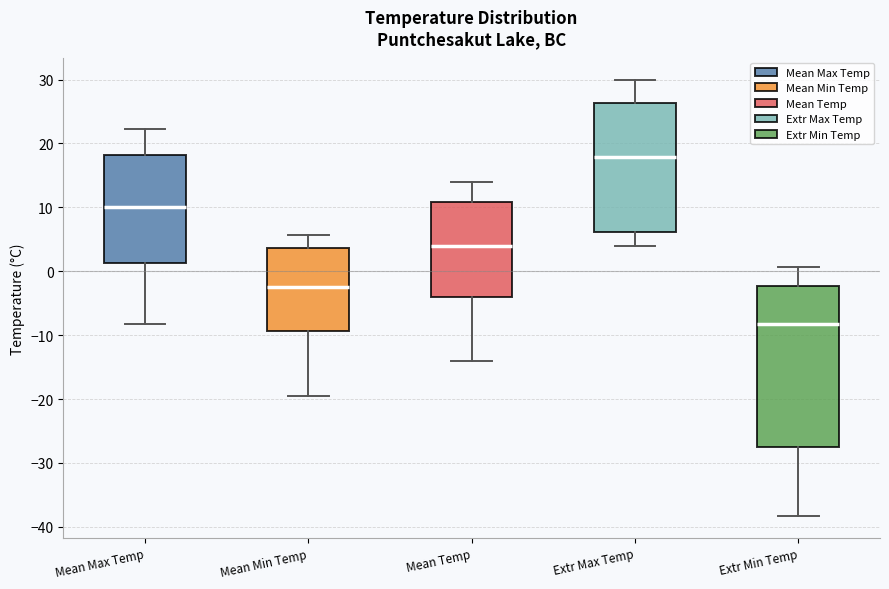

Reading left to right, read every box against the y-axis: the position of its median line, the range the box covers, and the ends of its whiskers. The values are not printed on the chart, so give them approximately, as read against the axis.

Mean Max Temp: median 10, box 1 to 18, whiskers -8 to 22
Mean Min Temp: median -2, box -9 to 4, whiskers -20 to 6
Mean Temp: median 4, box -4 to 11, whiskers -14 to 14
Extr Max Temp: median 18, box 6 to 26, whiskers 4 to 30
Extr Min Temp: median -8, box -27 to -2, whiskers -38 to 1